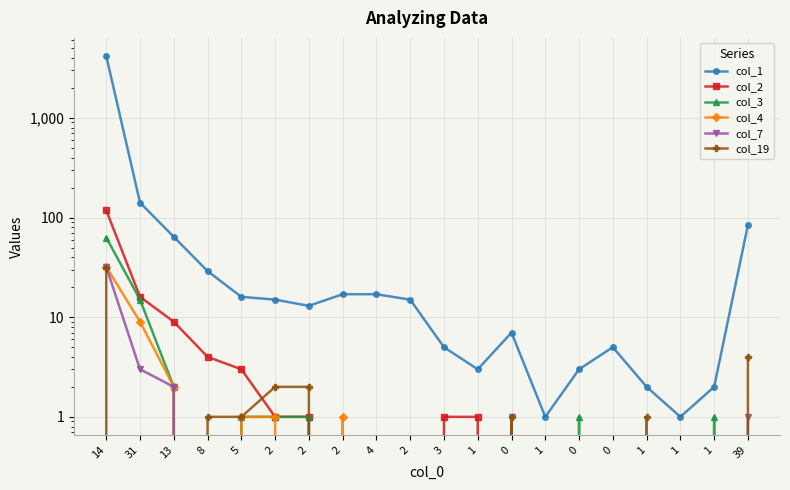

Which series has the widest spread of values?

col_1